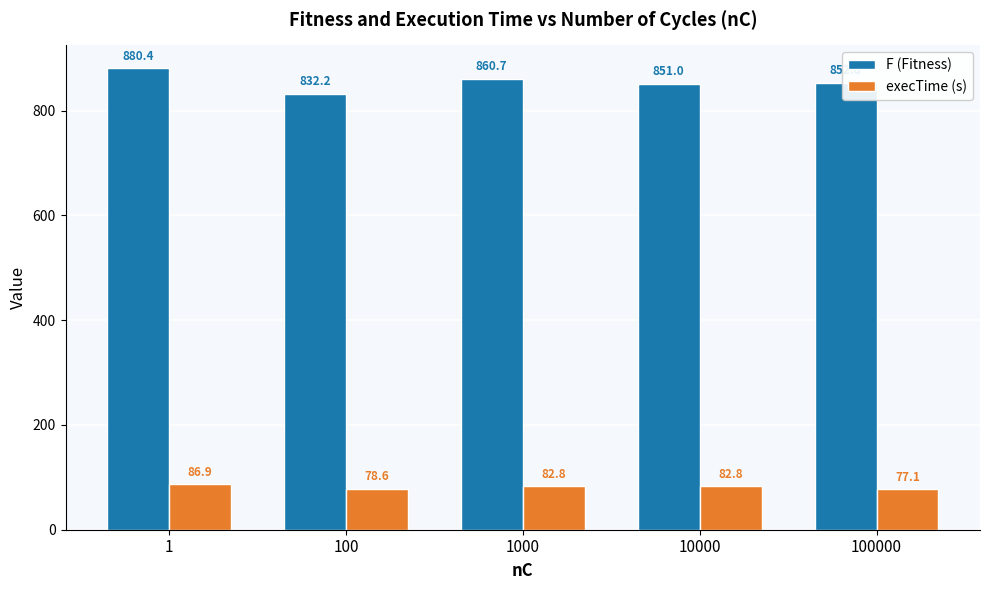

What is the sum of all F (Fitness) values?

4277.1